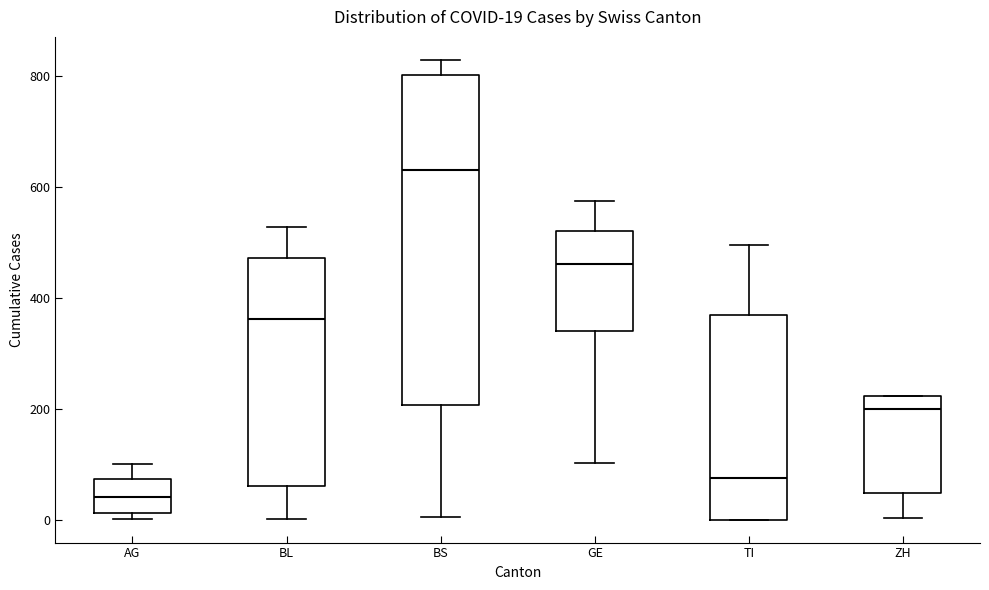

Which box's median line is the highest?

BS